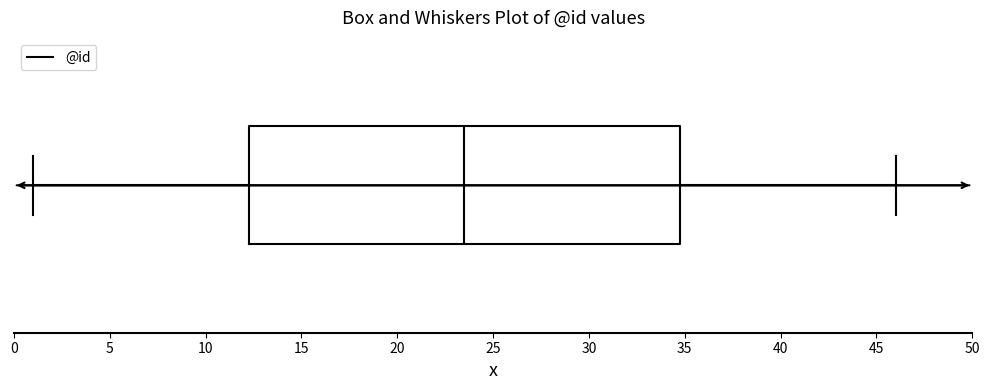

Where does the median line of the box sit on the x-axis? The values are not printed on the chart, so give them approximately, as read against the axis.

23.5